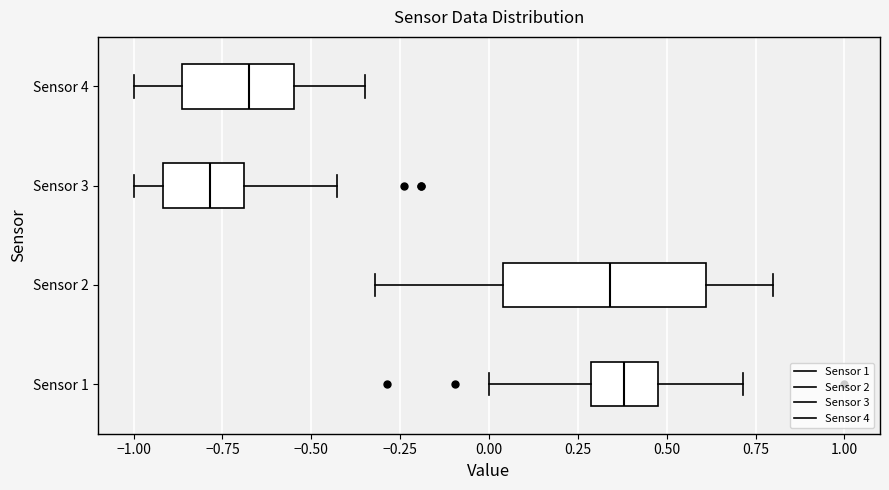

Comparing the boxes themselves (not the whiskers), which one is the widest?

Sensor 2